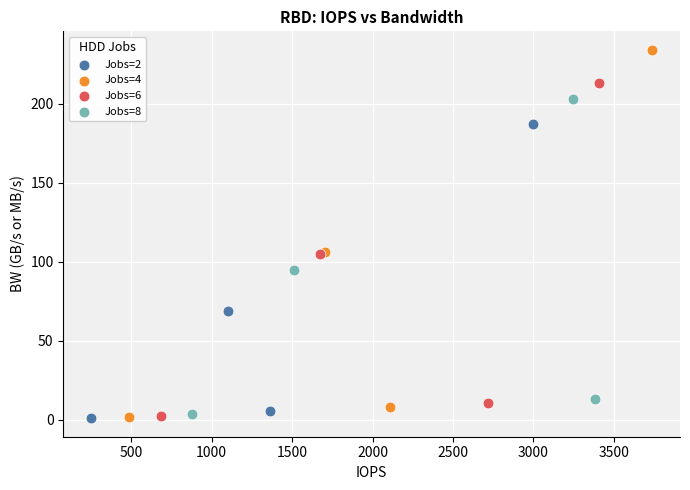

Which series has the widest spread of Y values?

Jobs=4